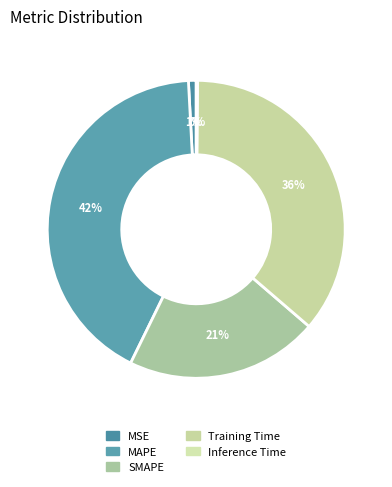

How many slices are in this pie chart?

5